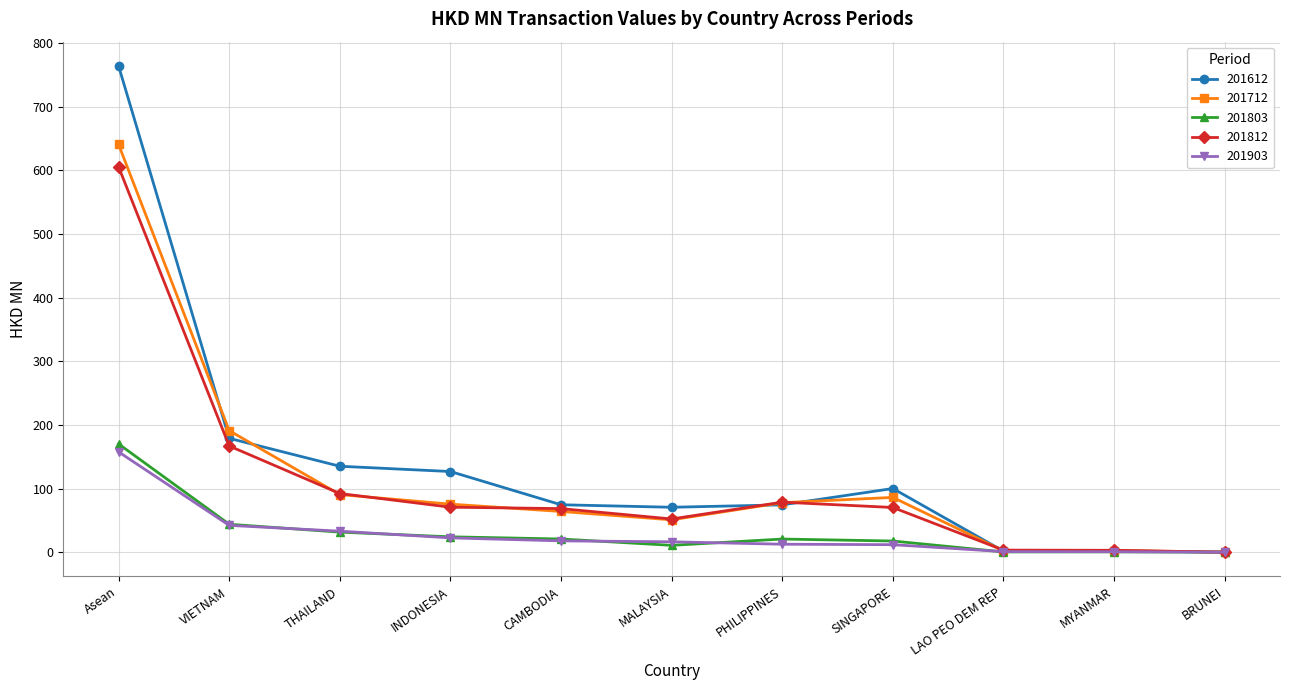

Where is 201612 nearest to the value 381?

VIETNAM